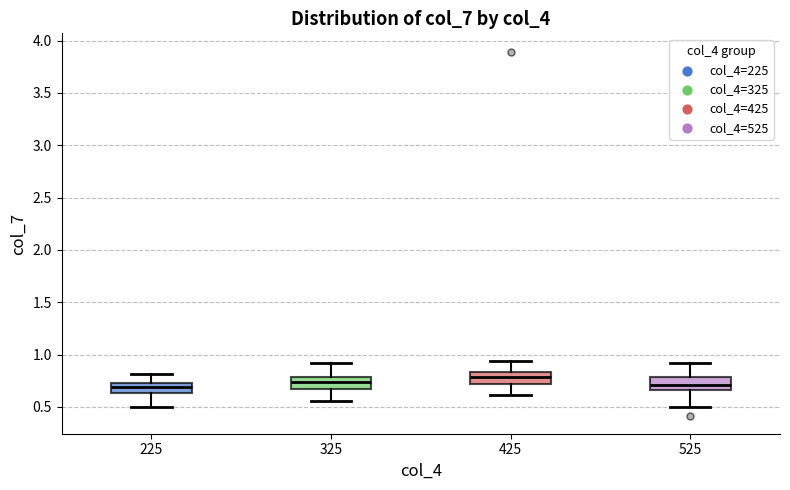

Reading left to right, transcribe this box plot: for each box, give where its median line is, the range the box spans, and where its two whiskers end, as read against the y-axis. The values are not printed on the chart, so give them approximately, as read against the axis.

225: median 0.70, box 0.65 to 0.75, whiskers 0.50 to 0.80
325: median 0.75, box 0.65 to 0.80, whiskers 0.55 to 0.90
425: median 0.80, box 0.70 to 0.85, whiskers 0.60 to 0.95
525: median 0.70, box 0.65 to 0.80, whiskers 0.50 to 0.90